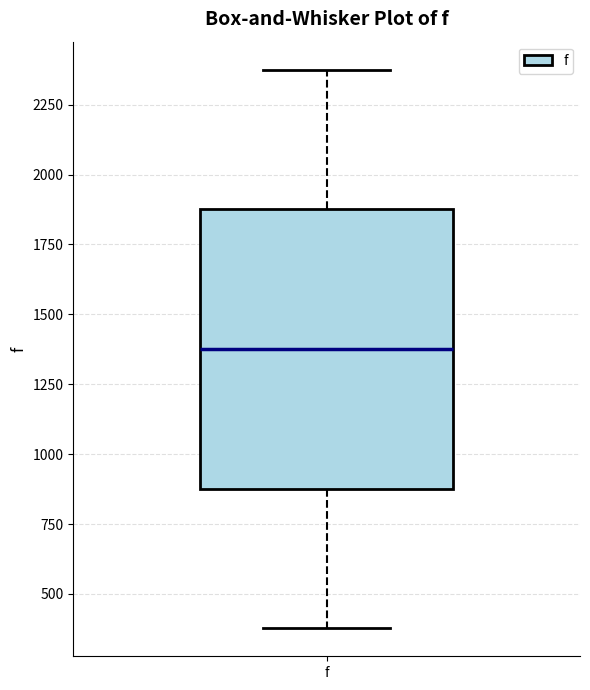

Transcribe this box plot: give where the median line is, the range the box spans, and where the two whiskers end, as read against the y-axis. The values are not printed on the chart, so give them approximately, as read against the axis.

median 1400, box 900 to 1900, whiskers 400 to 2400